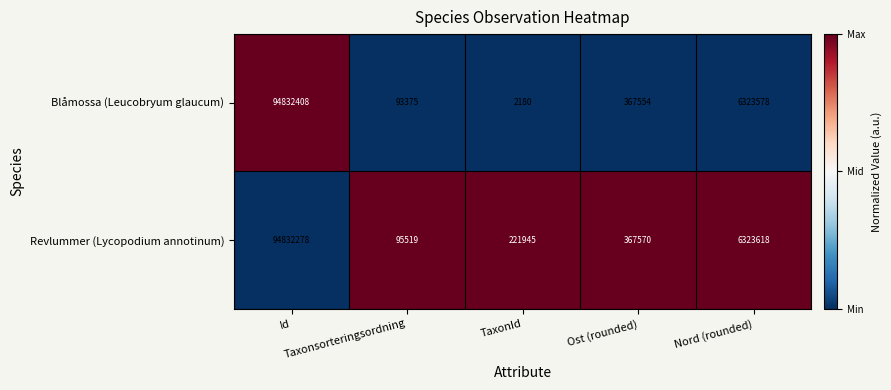

Which series has the largest total across all categories?

Revlummer (Lycopodium annotinum)